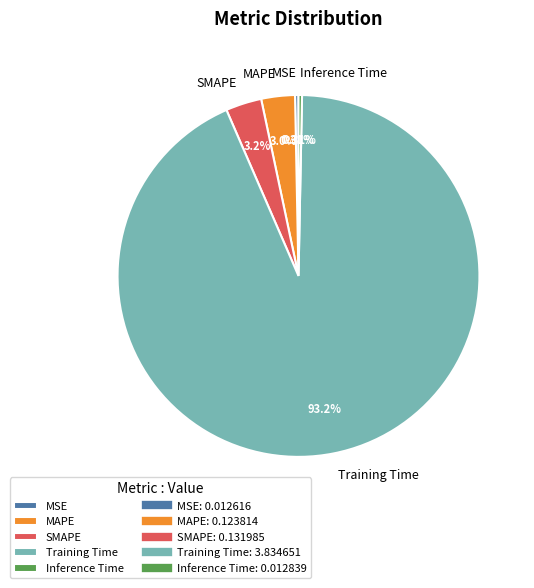

To the nearest percent, what is the average slice percentage?

20%